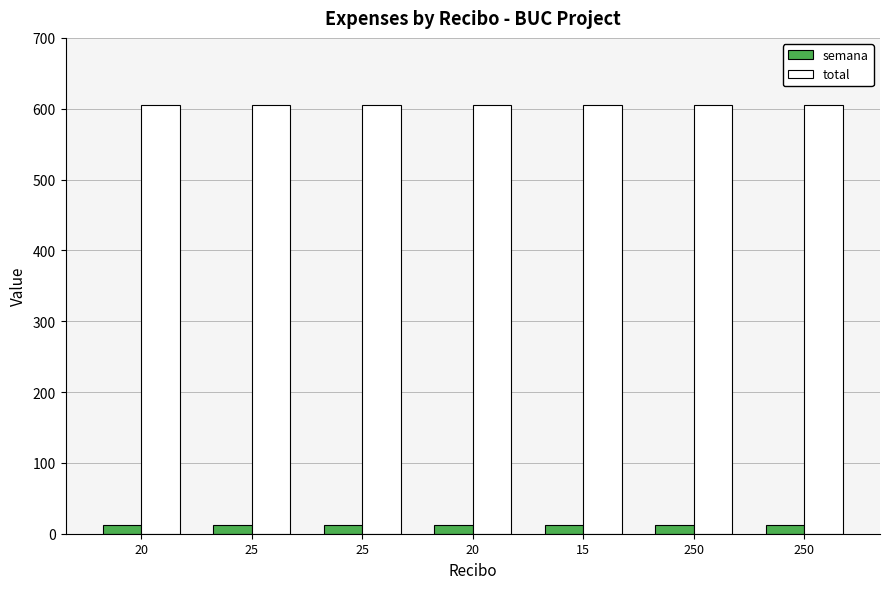

How many groups of bars are there?

7